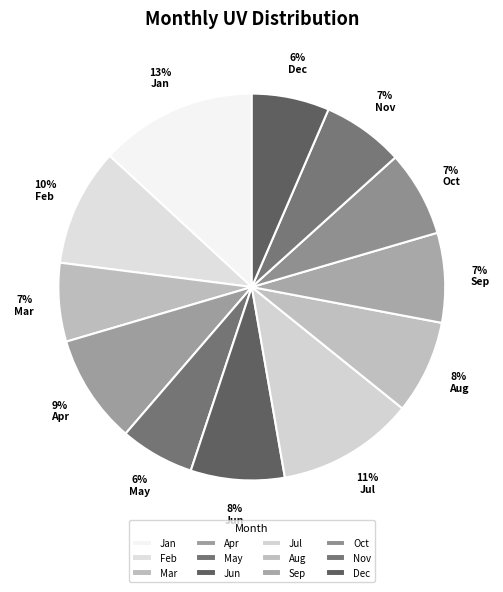

True or false: Dec accounts for 6% of the total.

True